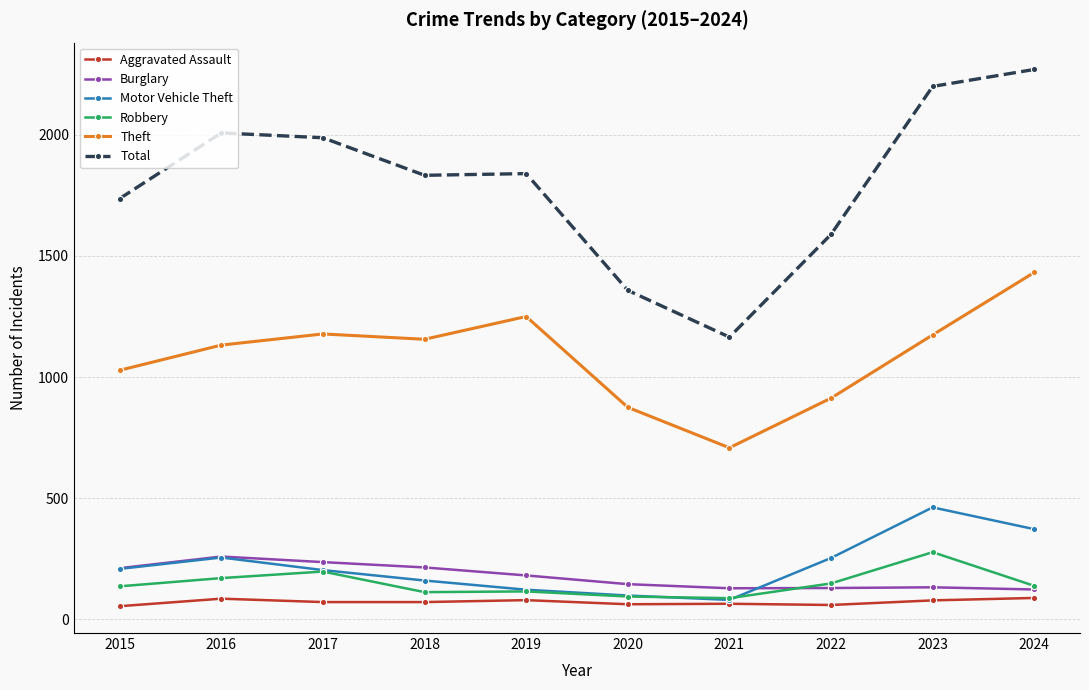

True or false: Burglary has more than 1 points higher than both neighbors.

True